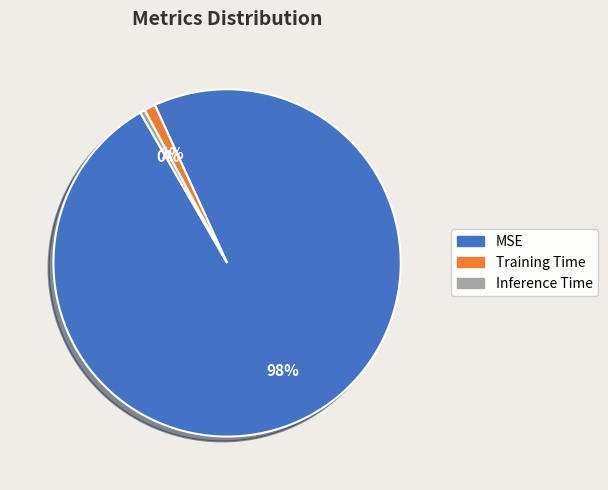

What percentage is the Training Time slice, to the nearest percent?

1%